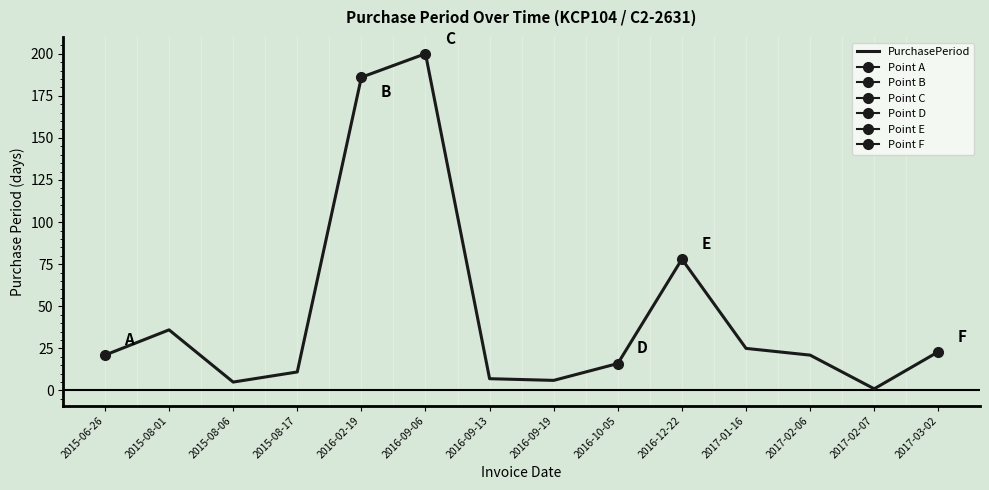

Count the number of values greater than 21.

6